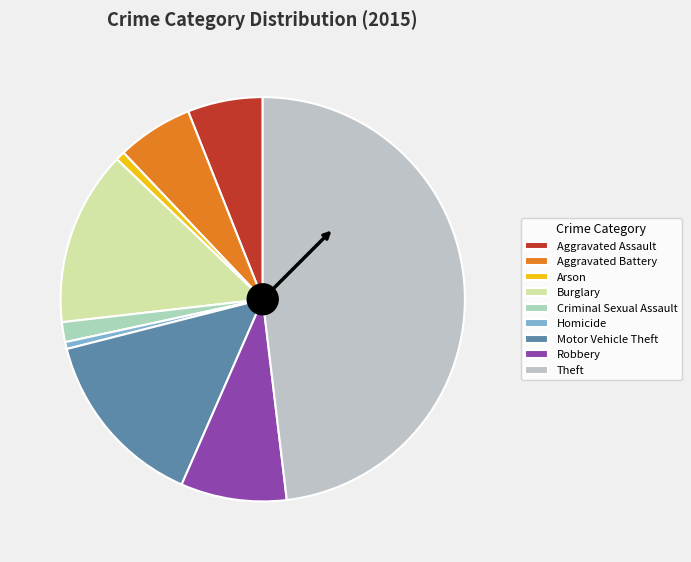

How many segments does this pie chart have?

9